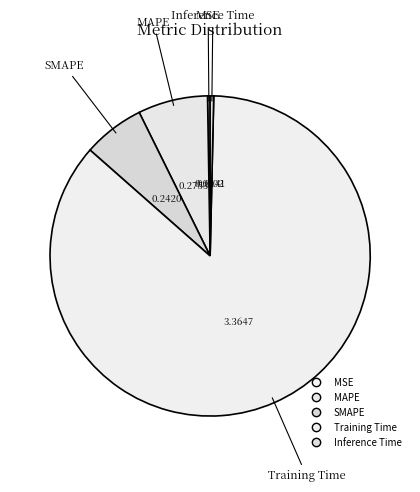

Rank the categories by value from highest to lowest.

Training Time, MAPE, SMAPE, Inference Time, MSE